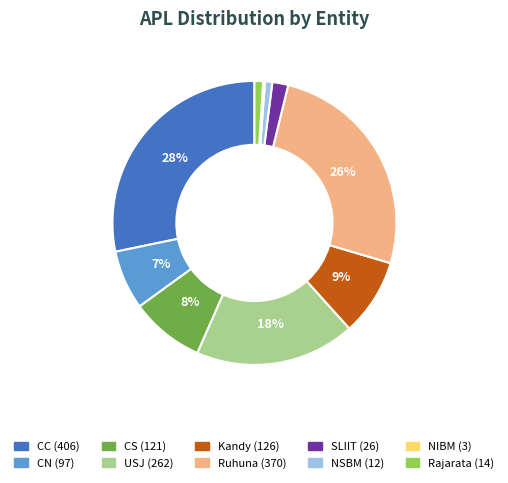

What is the ratio of the value at Ruhuna to the value at USJ?

1.4